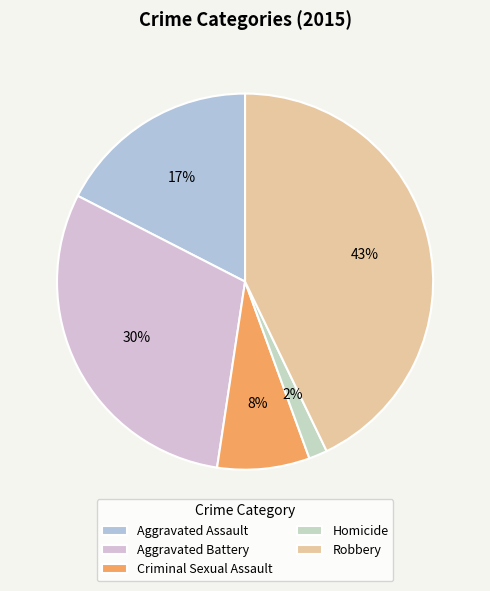

What is the smallest slice in the pie chart?

Homicide